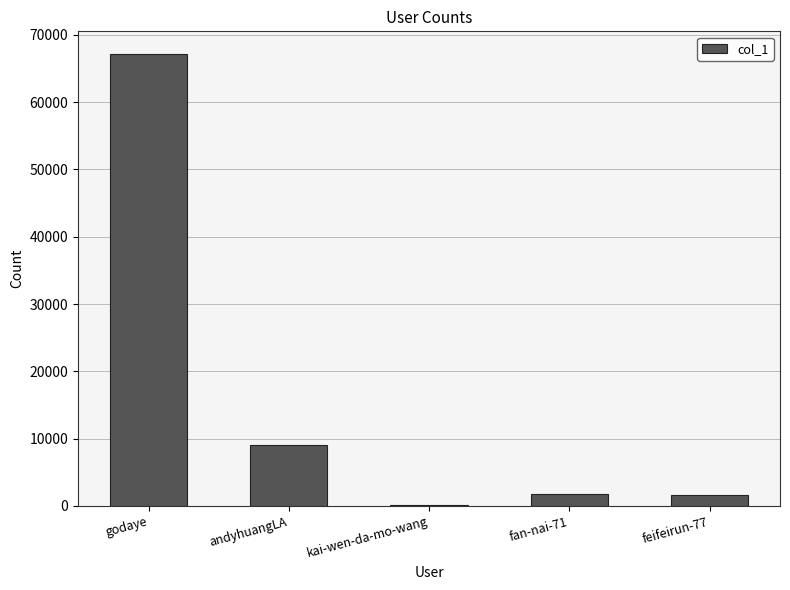

Is it true that the value at andyhuangLA is 9047?

True